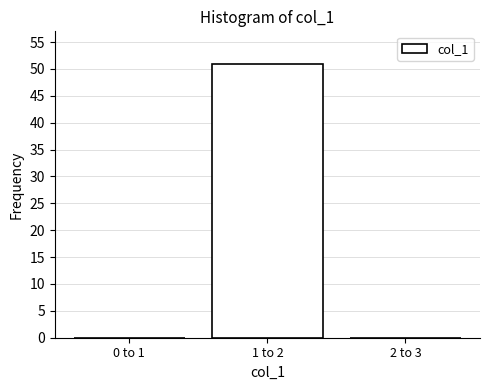

Reading left to right, extract all data points from this chart.

0 to 1=0	1 to 2=51	2 to 3=0